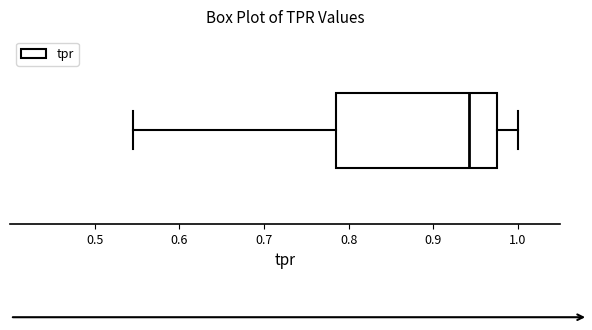

Where does the median line of the box sit on the x-axis? The values are not printed on the chart, so give them approximately, as read against the axis.

0.94